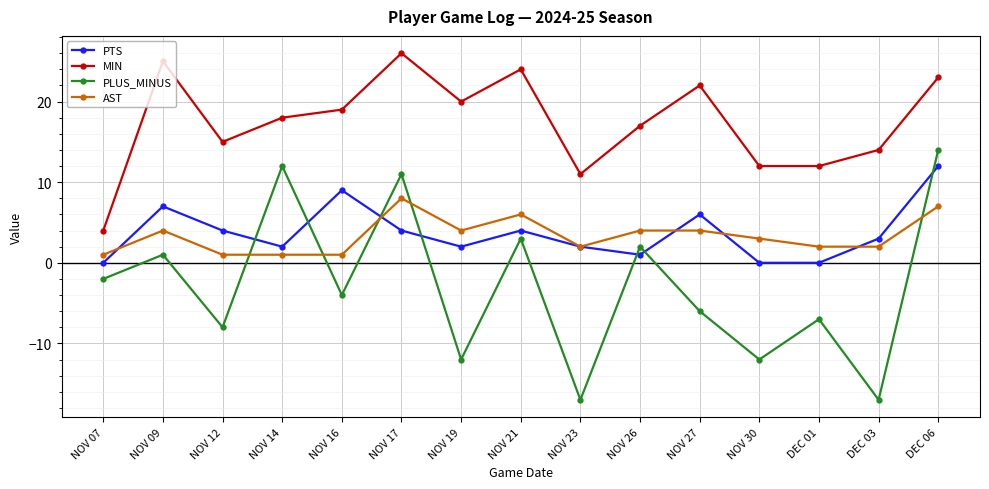

At which category is the sum across all series the highest?

DEC 06